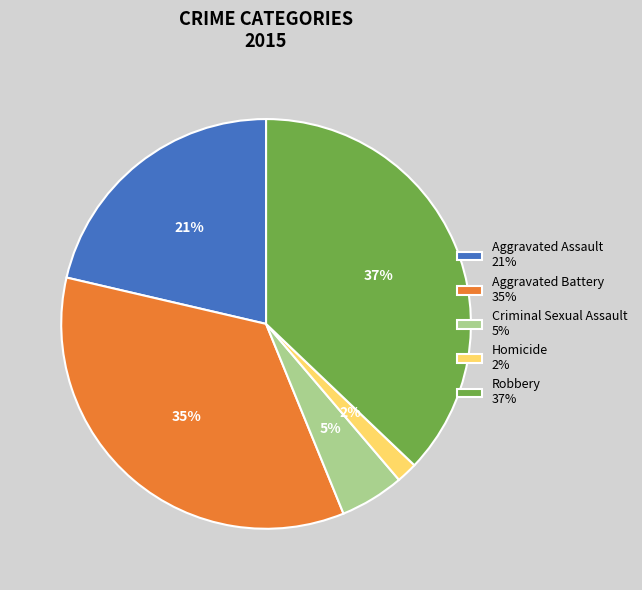

To the nearest percent, what is the difference between the largest and smallest slice percentages?

35%